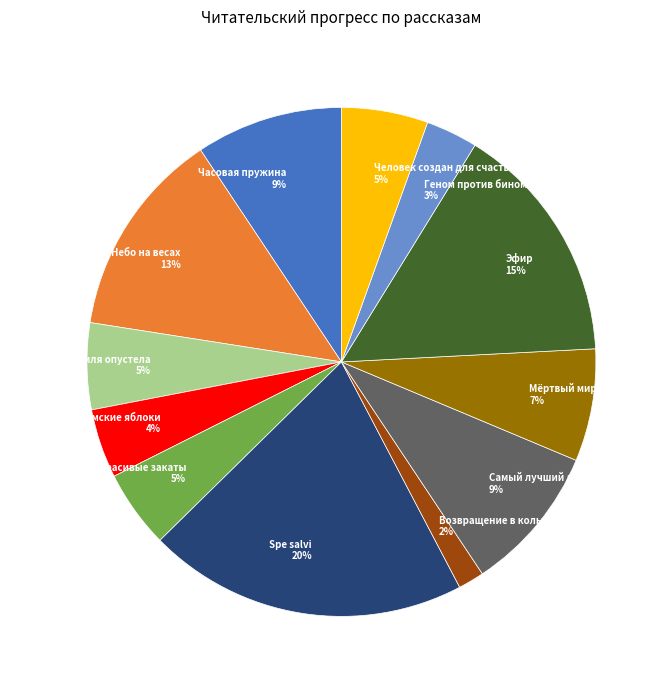

To the nearest percent, what is the difference between the Мёртвый мир and Возвращение в колыбель slice percentages?

5%